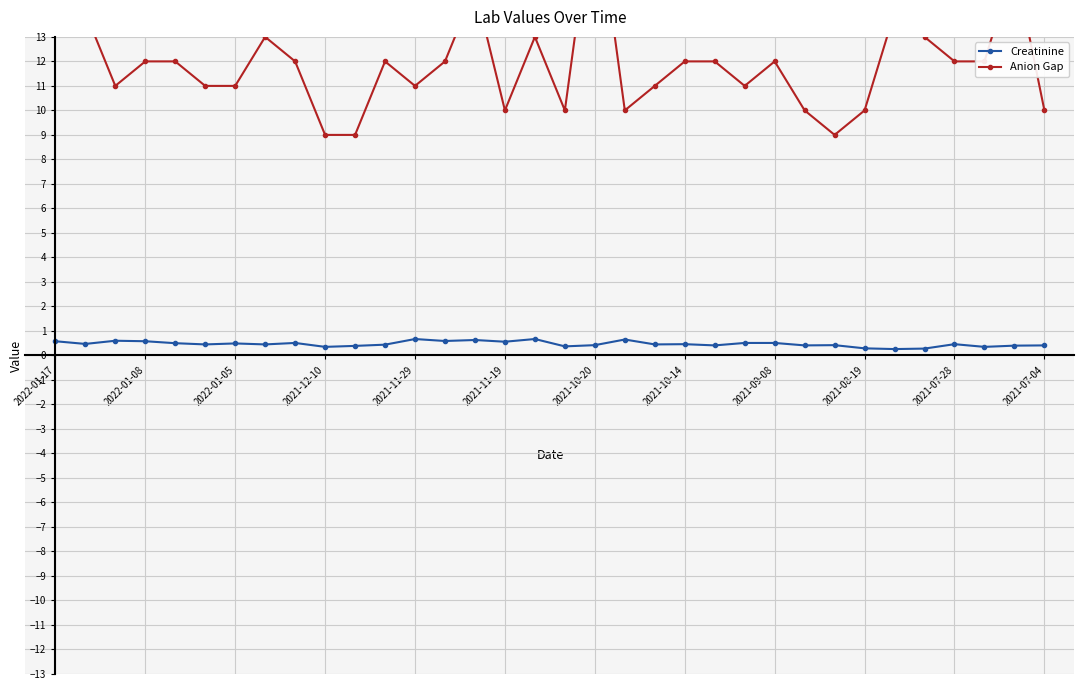

What is the maximum value for Creatinine?

0.7